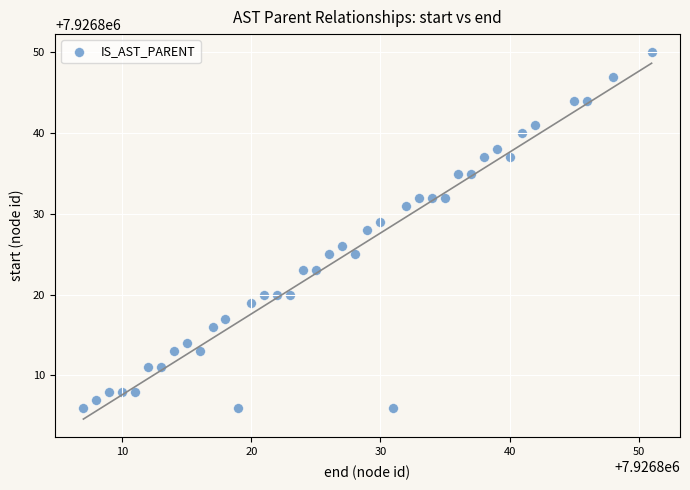

What is the range of Y values (max minus min)?

44